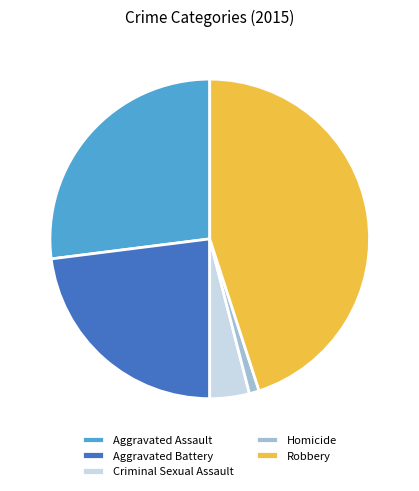

Which has a higher value, Criminal Sexual Assault or Aggravated Assault?

Aggravated Assault